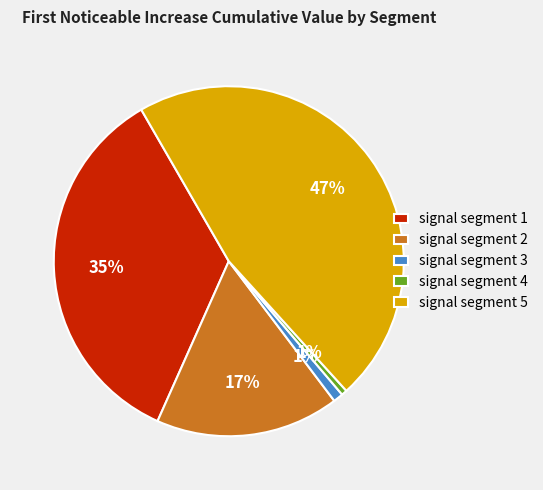

How many slices are in this pie chart?

5